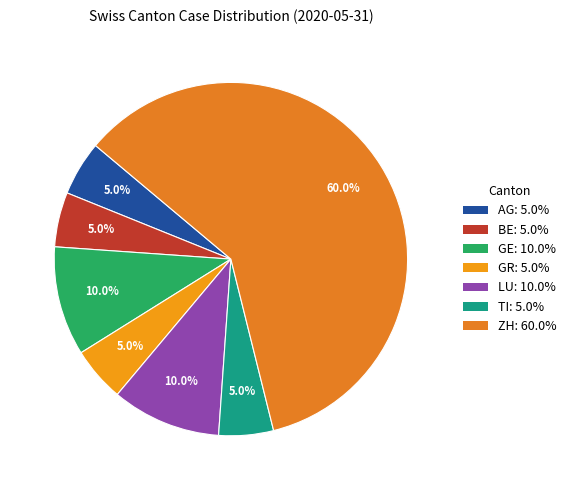

Does GR represent more than half of the total?

No